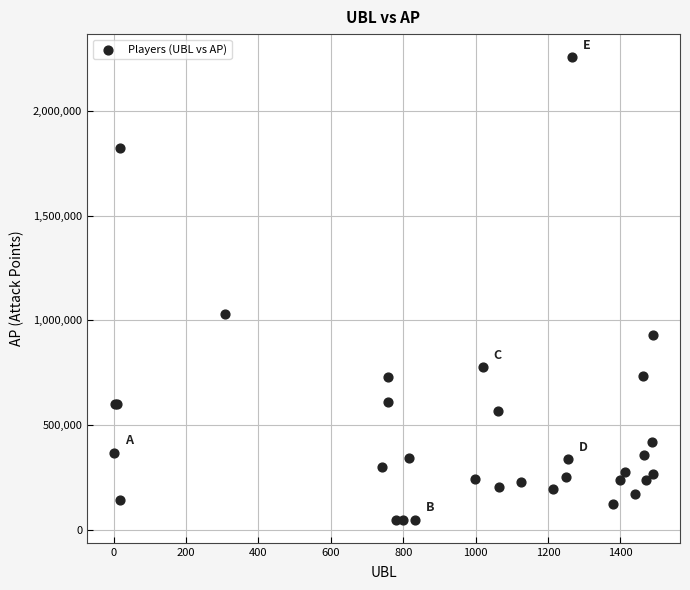

What Y value in the scatter plot is closest to 1152615?

1032119